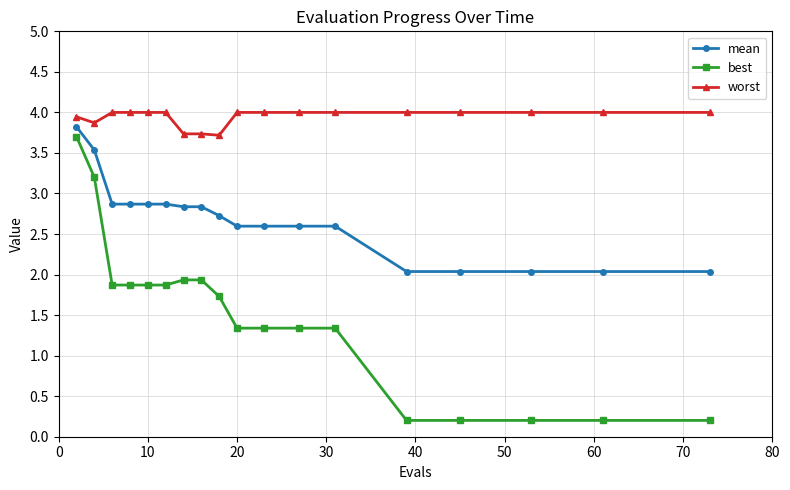

What is the value of the worst point at the 14th from the left?

4.0